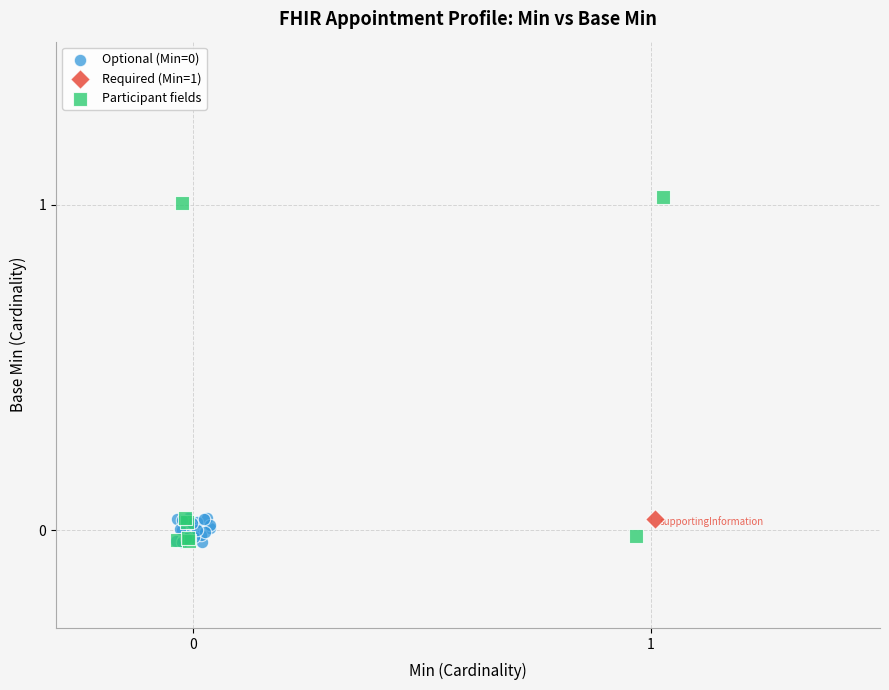

Which series reaches the maximum Y coordinate?

Participant fields